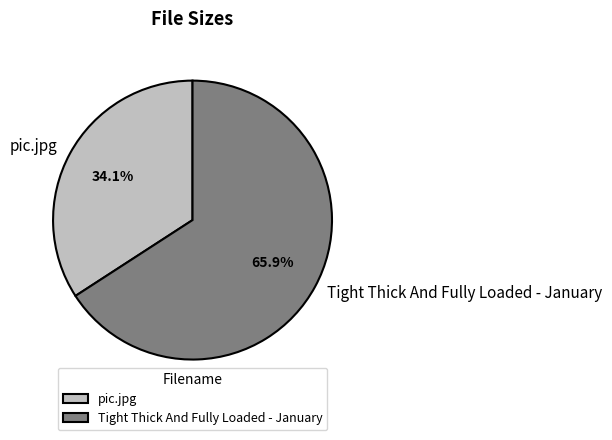

What is the largest slice in the pie chart?

Tight Thick And Fully Loaded - January